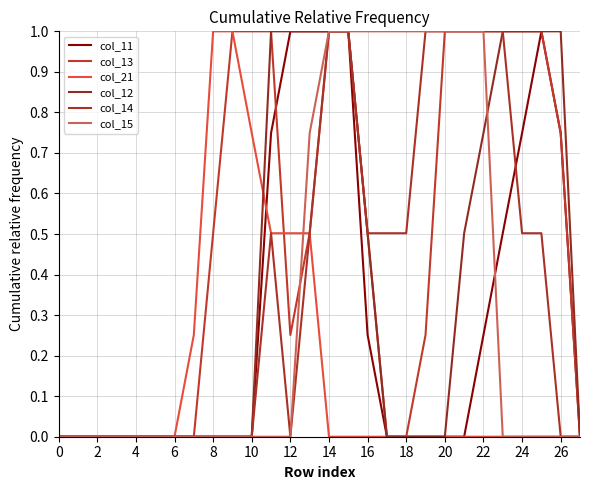

Which series ends up on top after the final intersection of col_21 and col_12?

col_12